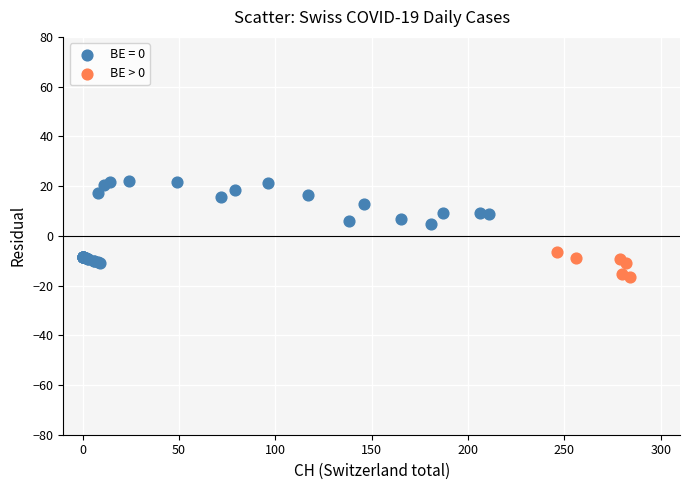

Which series has the widest spread of Y values?

BE = 0